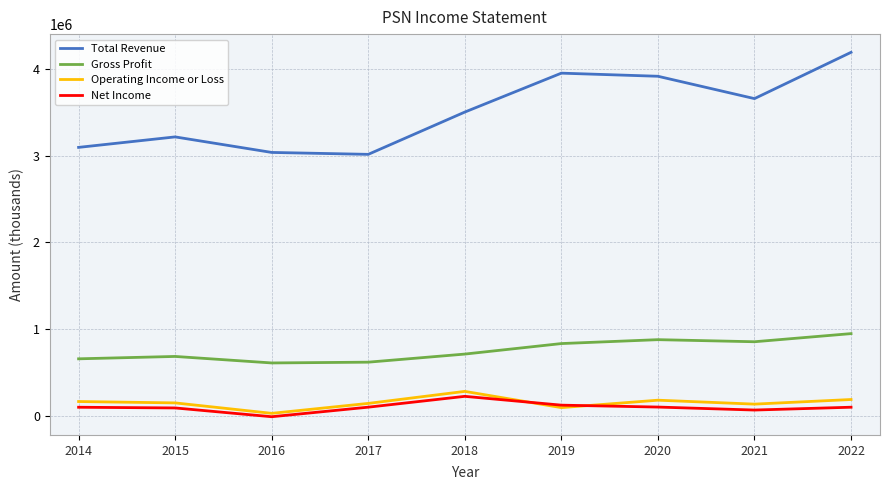

What is the greatest value displayed?

4195300